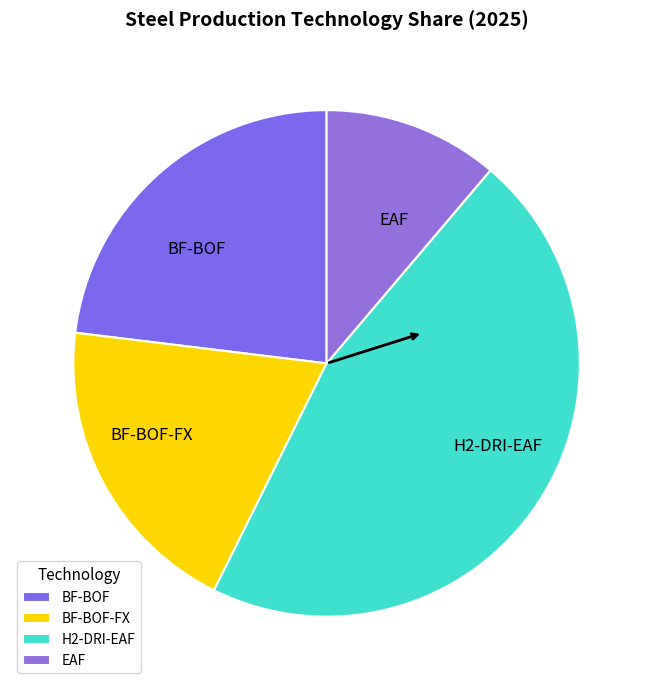

Rank the categories by value from highest to lowest.

H2-DRI-EAF, BF-BOF, BF-BOF-FX, EAF